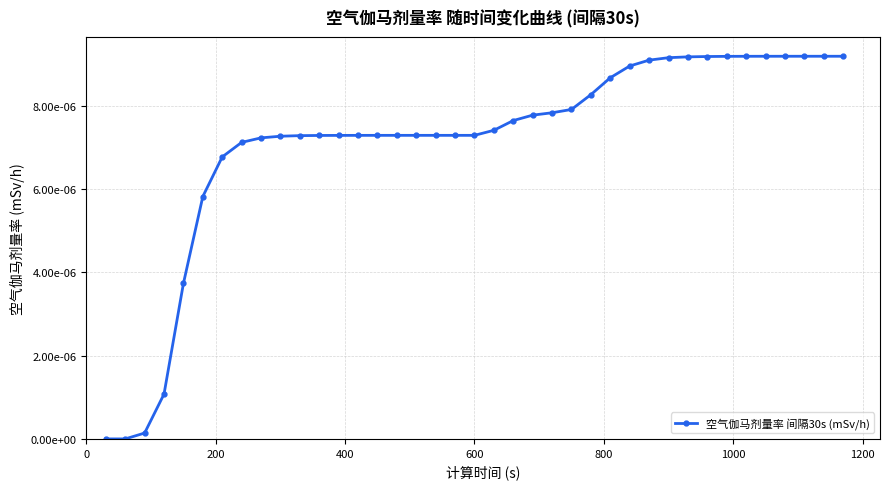

Is this an area chart (filled region under the line)?

No